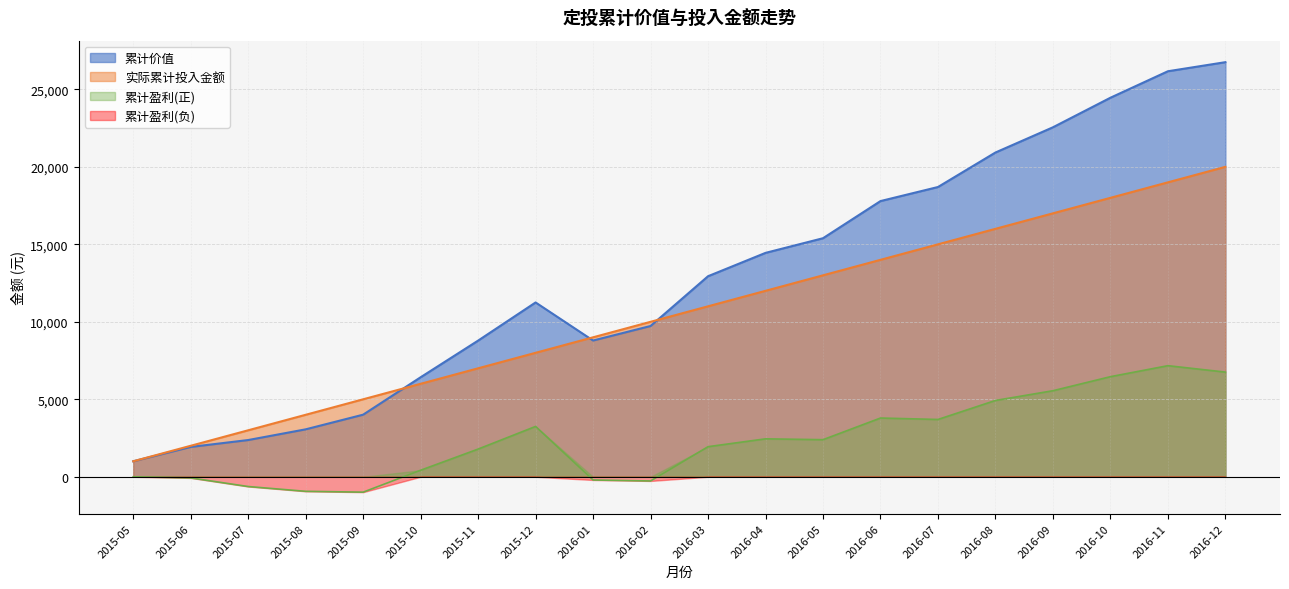

Where is 实际累计投入金额 nearest to the value 10500?

2016-02